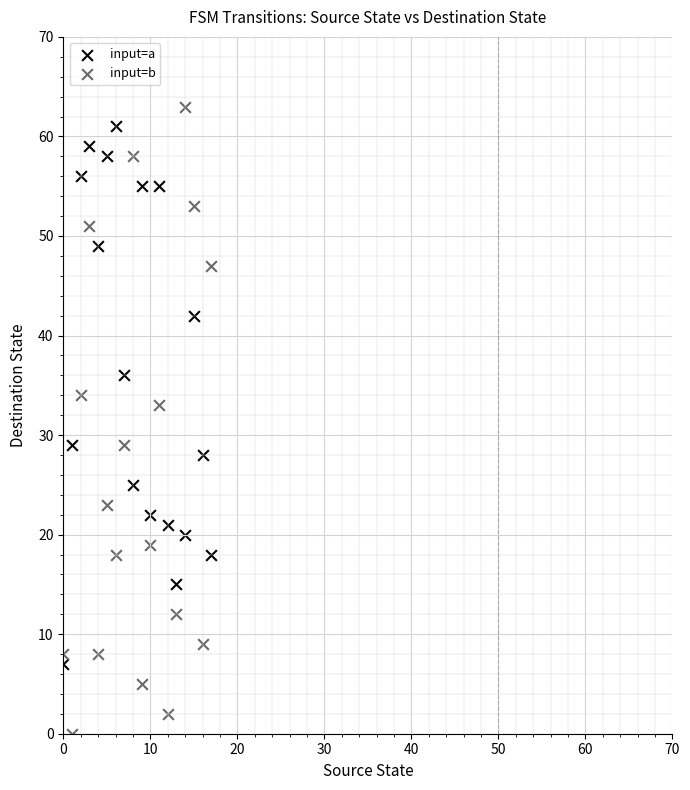

Which series has the largest Y range (max minus min)?

input=b